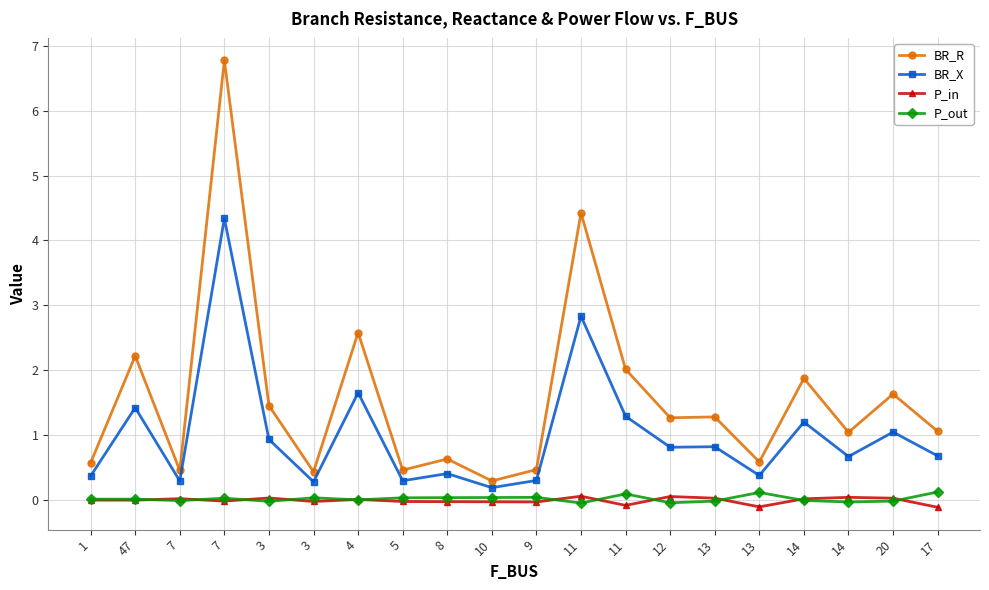

Does the chart display data point markers on the line(s)?

Yes